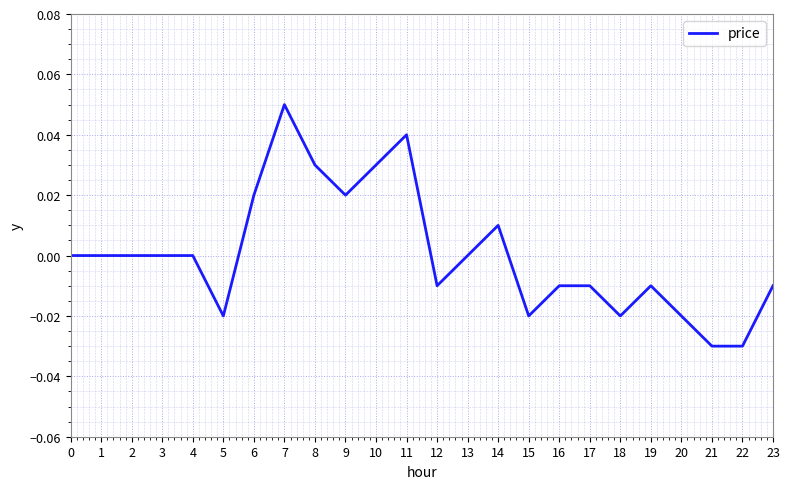

At which category does the chart reach its peak across all series?

7